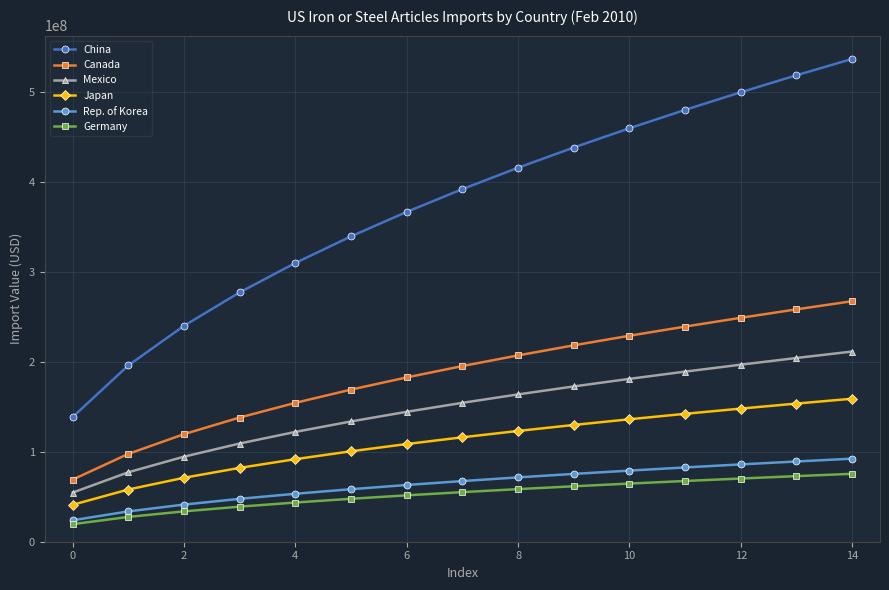

How many values in the China series are below 392128041?

7